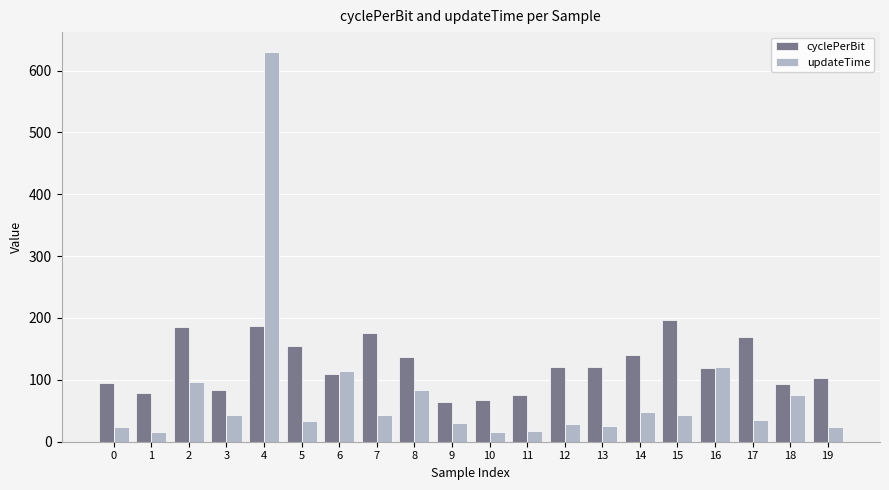

The value of updateTime at 16 is 168.9. True or false?

False